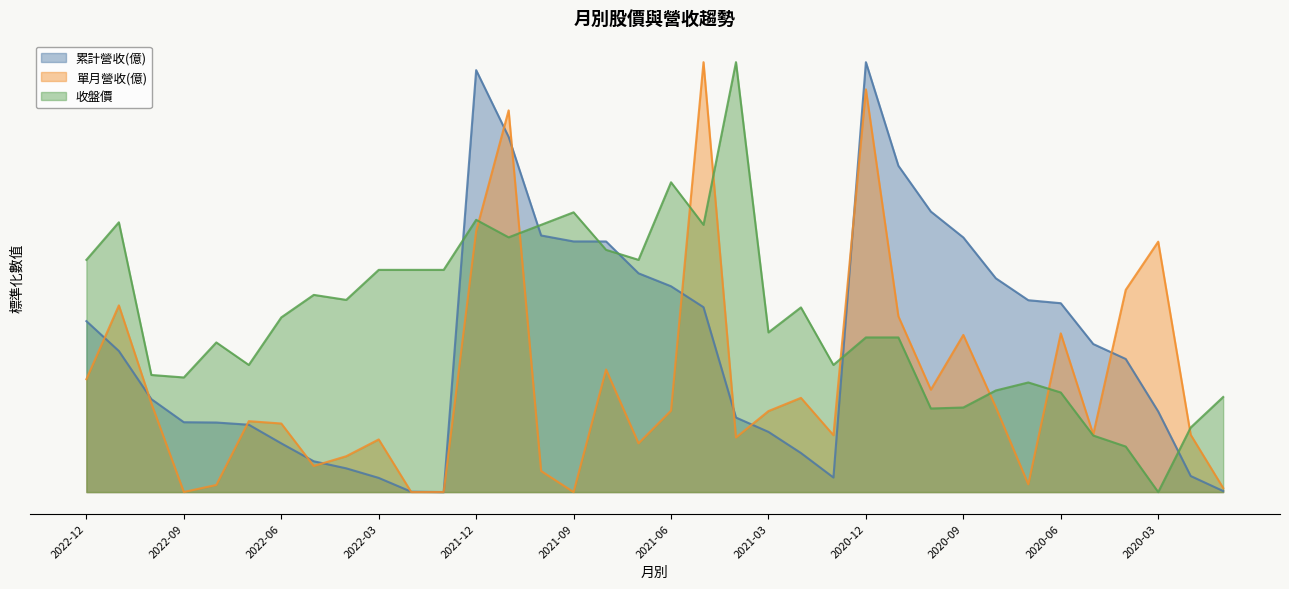

At which category is the sum across all series the highest?

2021-11